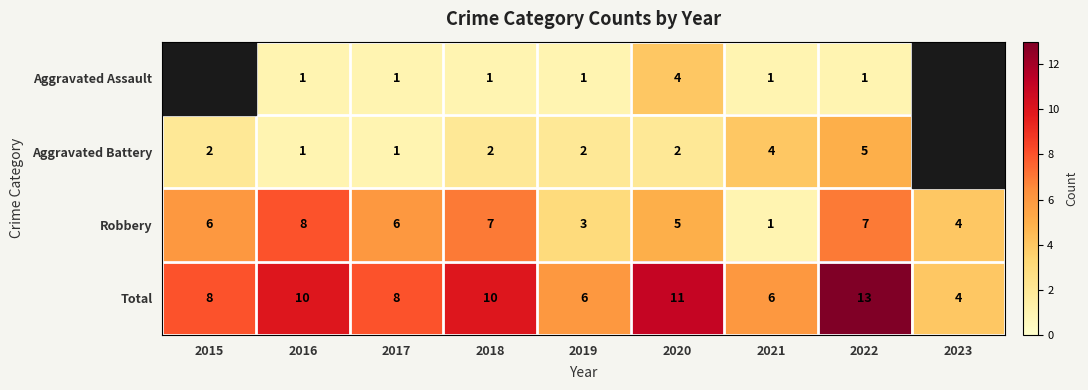

True or false: Aggravated Battery has a value of 1 at 2019.

False